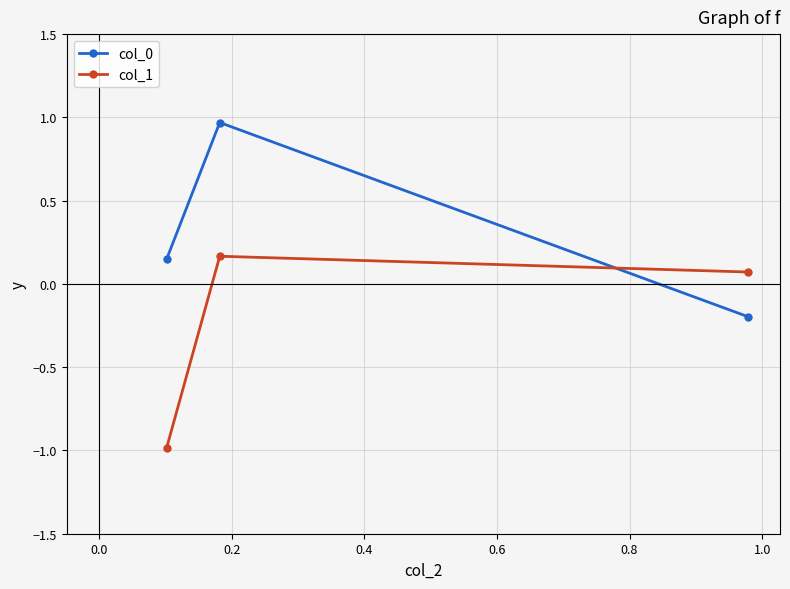

Which series has the largest total across all categories?

col_0